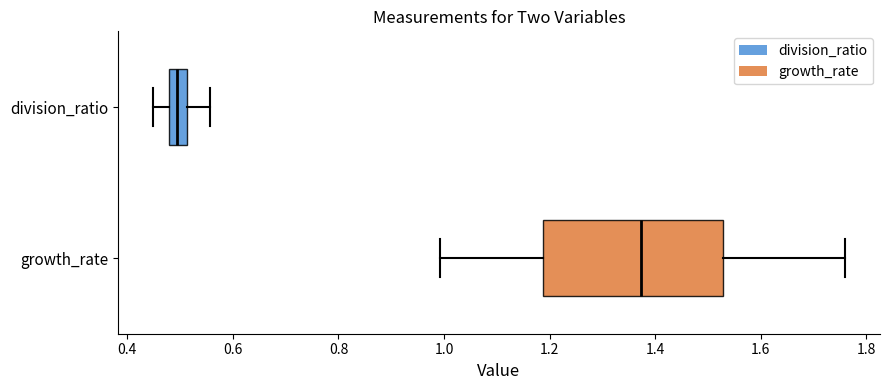

Which box has the furthest to the right median line?

growth_rate